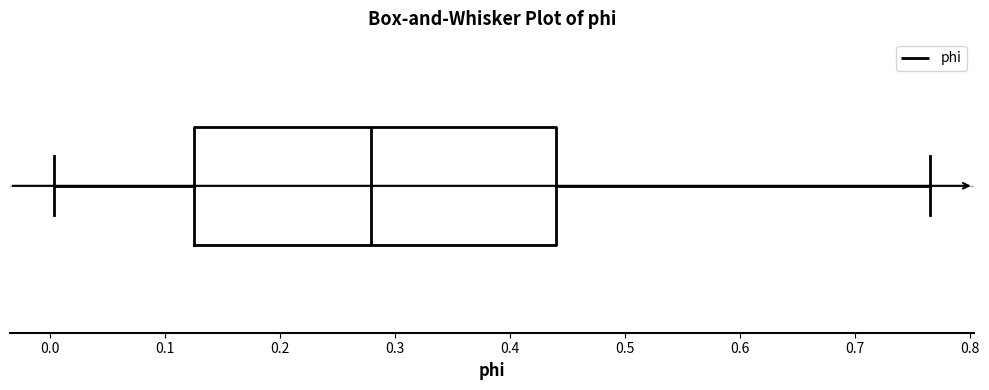

Transcribe this box plot: give where the median line is, the range the box spans, and where the two whiskers end, as read against the x-axis. The values are not printed on the chart, so give them approximately, as read against the axis.

median 0.28, box 0.13 to 0.44, whiskers 0.00 to 0.77